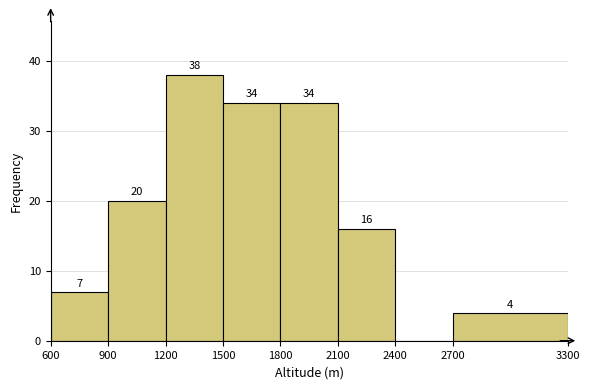

Over which range of the x-axis is the bar tallest?

1200 to 1500